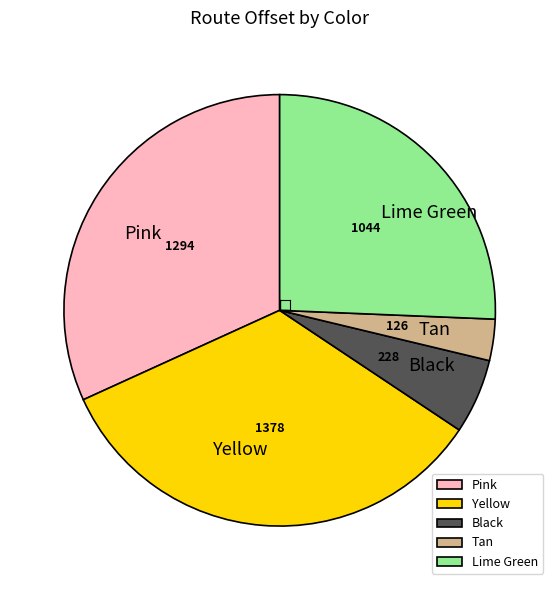

The Yellow slice represents 34% of the pie. True or false?

True